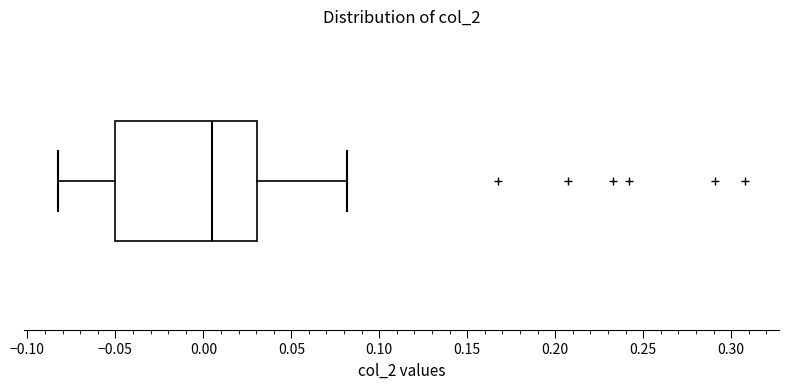

Read this box plot against the x-axis: the position of the median line, the range covered by the box, and the ends of both whiskers. The values are not printed on the chart, so give them approximately, as read against the axis.

median 0.005, box -0.050 to 0.030, whiskers -0.085 to 0.080